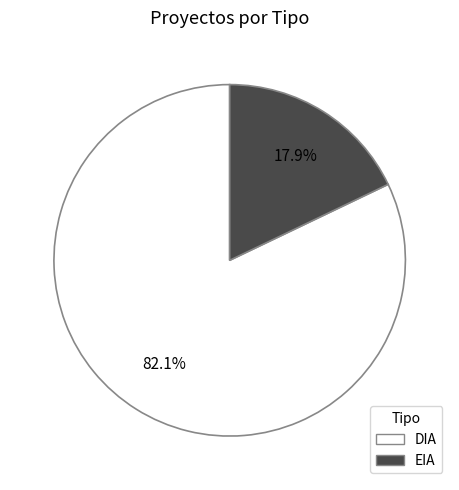

To the nearest percent, what is the difference between the largest and smallest slice percentages?

64%